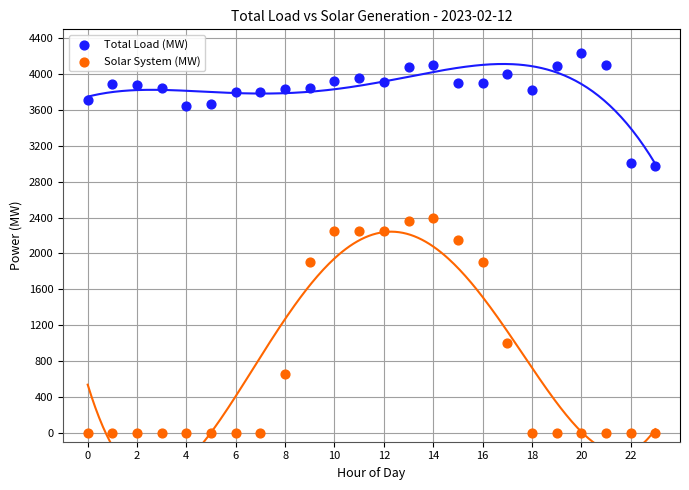

Which series contains the lowest Y value?

Solar System (MW)